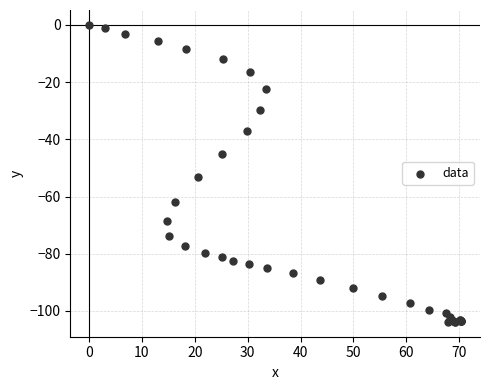

What Y value in the scatter plot is closest to -51?

-53.3